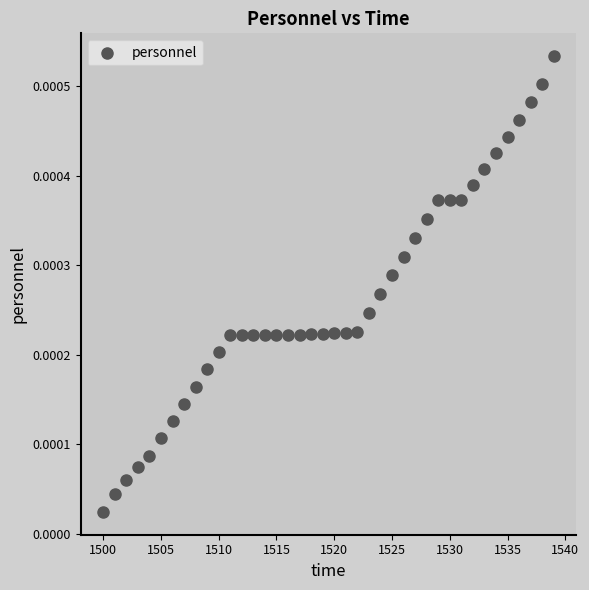

What is the range of X values (max minus min)?

39.0